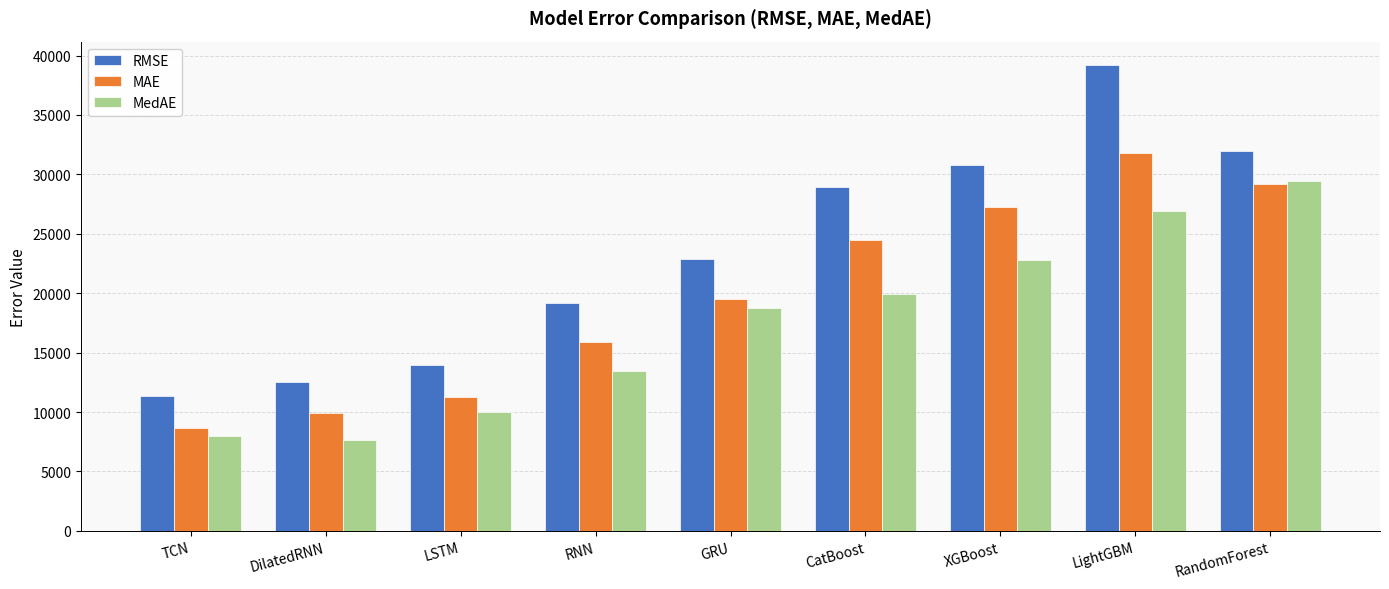

Rank the series by their average value, from highest to lowest.

RMSE, MAE, MedAE